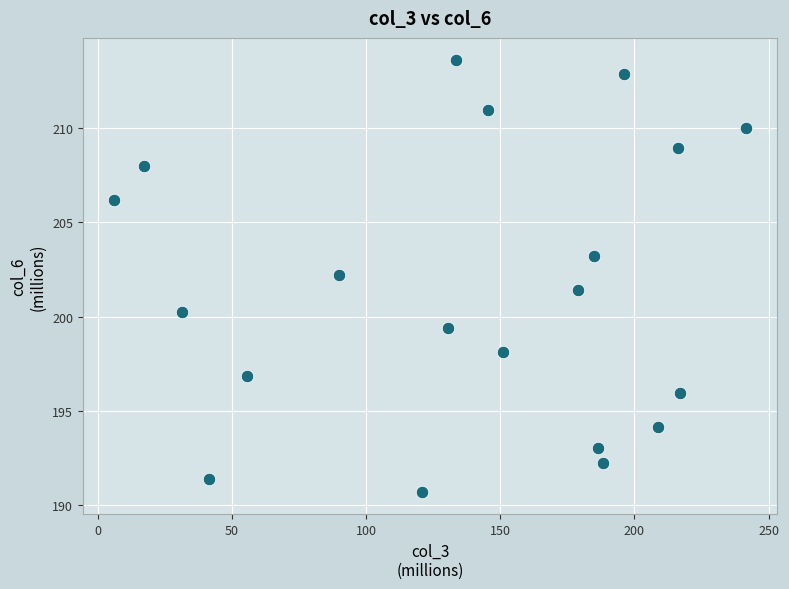

What is the range of Y values (max minus min)?

23.0